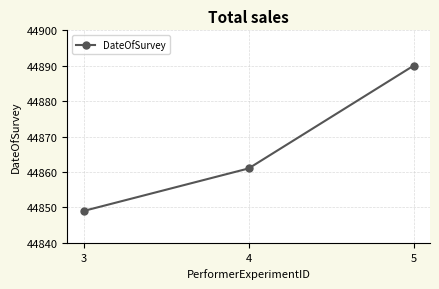

How many lines are shown in the chart?

1